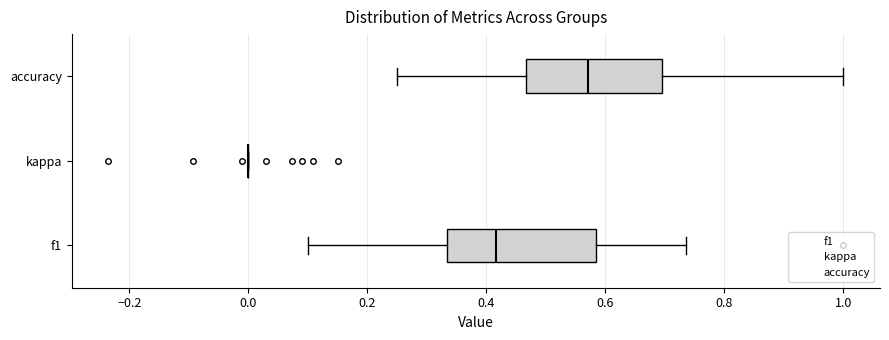

Reading bottom to top, read every box against the x-axis: the position of its median line, the range the box covers, and the ends of its whiskers. The values are not printed on the chart, so give them approximately, as read against the axis.

f1: median 0.42, box 0.34 to 0.58, whiskers 0.10 to 0.74
kappa: box collapsed to a line at 0.00, whiskers 0.00 to 0.00
accuracy: median 0.58, box 0.46 to 0.70, whiskers 0.26 to 1.00